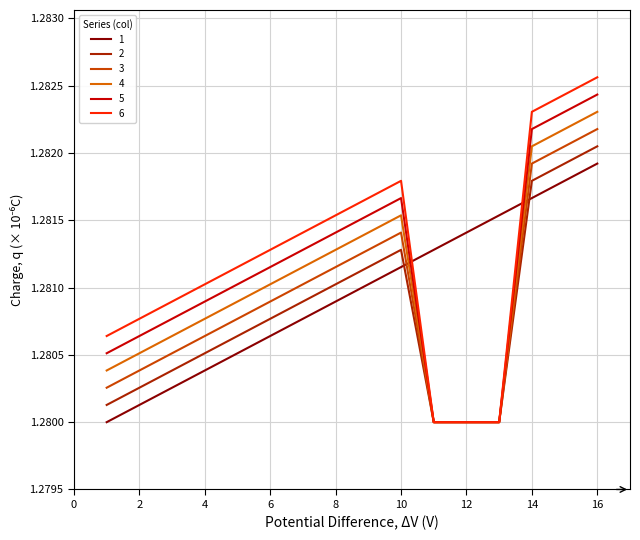

At which category does the chart reach its peak across all series?

16